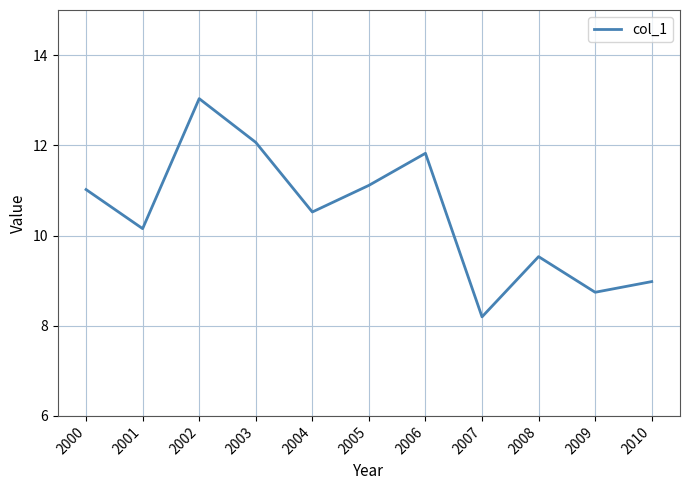

What is the sum of all values?

115.2